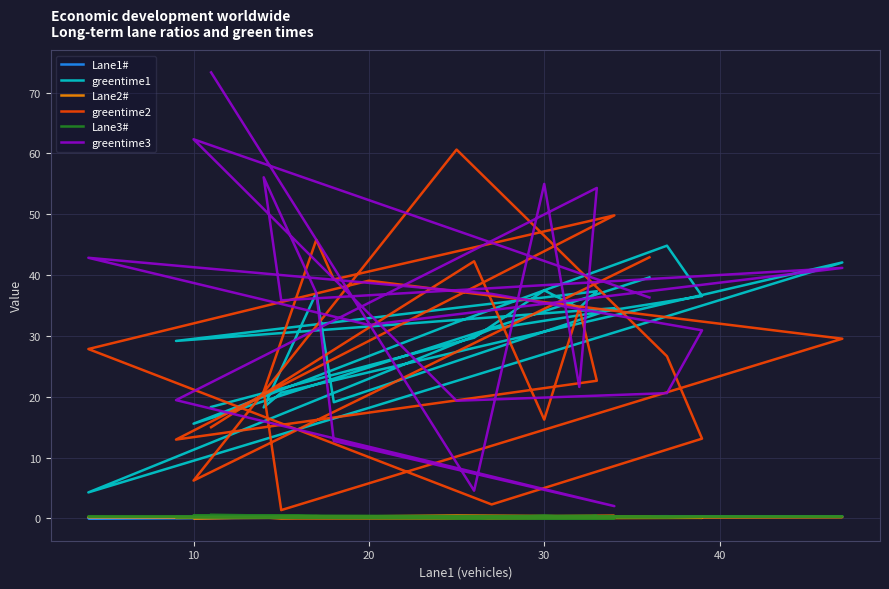

After their last crossing, which series has the higher values: Lane3# or Lane2#?

Lane3#